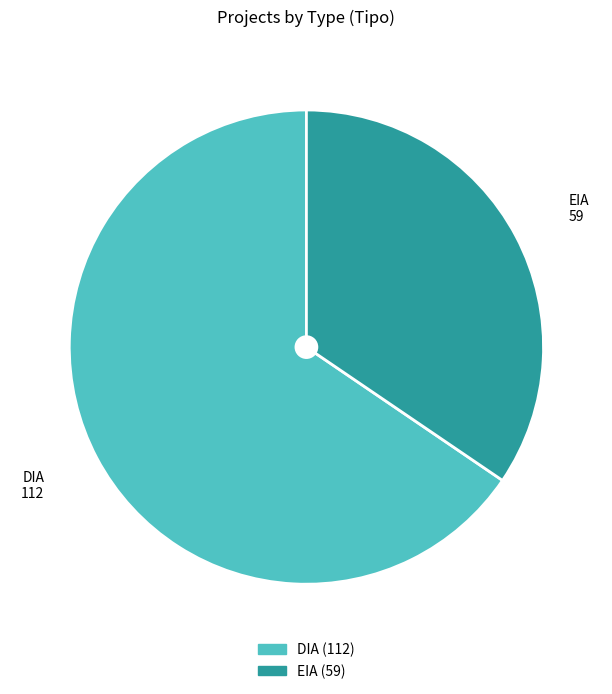

Combined, do EIA 59 and DIA 112 account for over 50%?

Yes